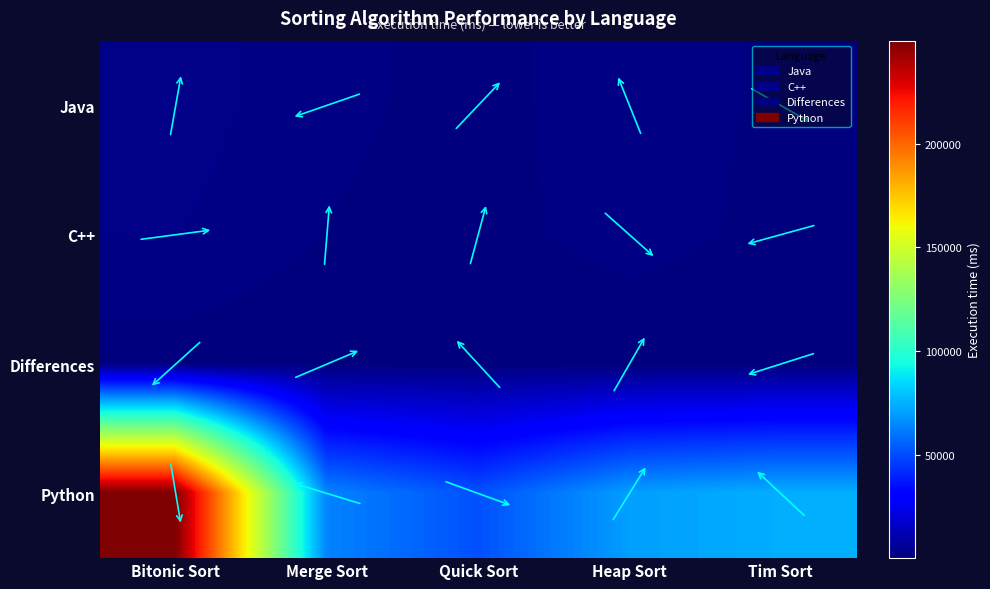

At Merge Sort, list the series in order from smallest to largest.

Differences, C++, Java, Python